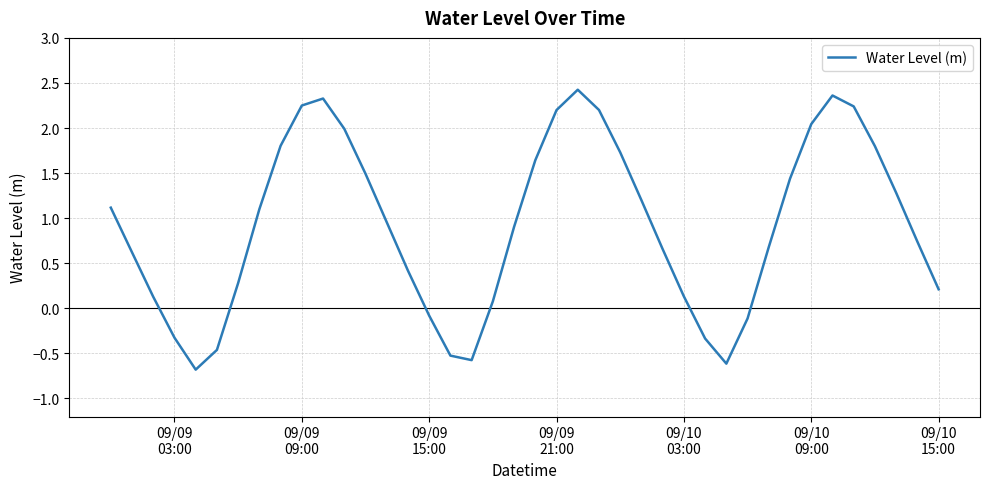

What is the difference between the maximum and minimum values?

3.1